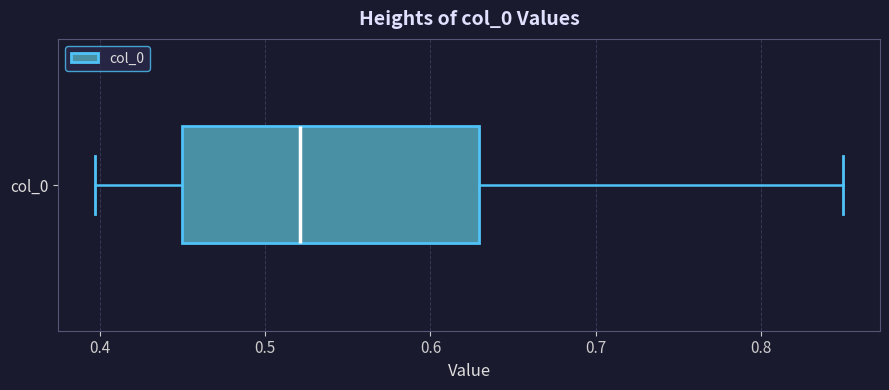

Transcribe this box plot: give where the median line is, the range the box spans, and where the two whiskers end, as read against the x-axis. The values are not printed on the chart, so give them approximately, as read against the axis.

median 0.52, box 0.45 to 0.63, whiskers 0.40 to 0.85